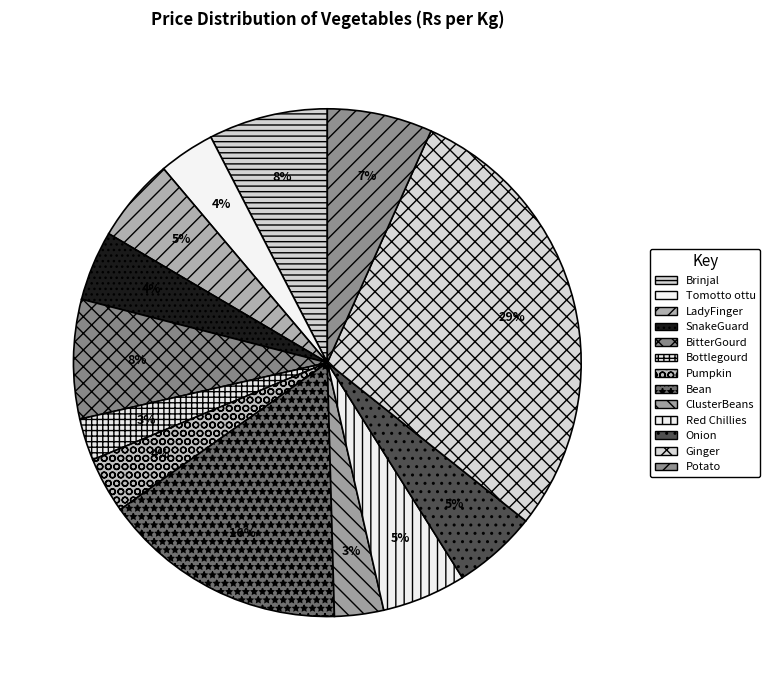

What is the smallest slice in the pie chart?

Bottlegourd